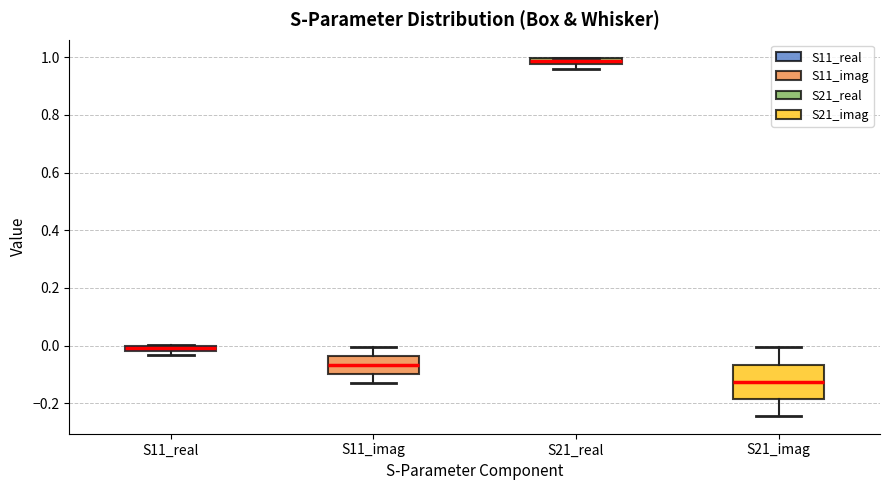

Which box is the tallest, from its lower edge to its upper edge?

S21_imag